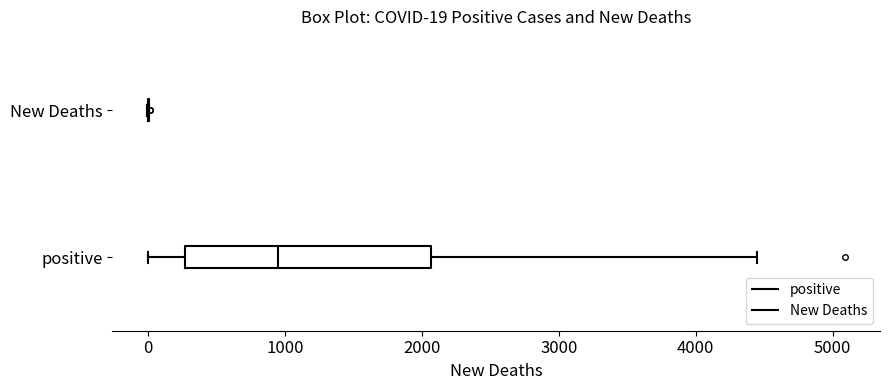

Comparing the boxes themselves (not the whiskers), which one is the widest?

positive